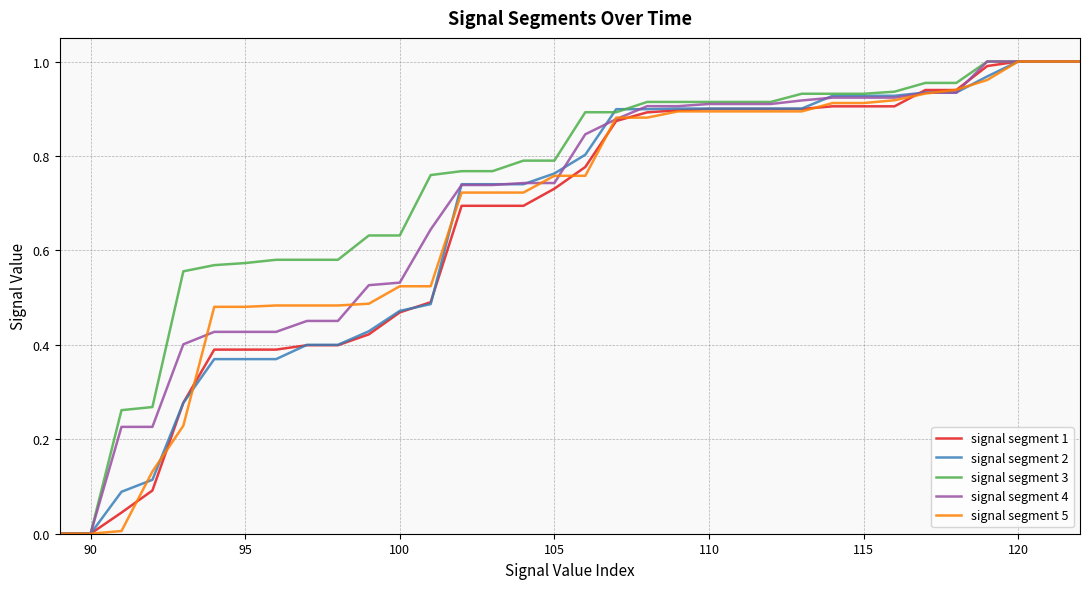

Which series has the largest total across all categories?

signal segment 3